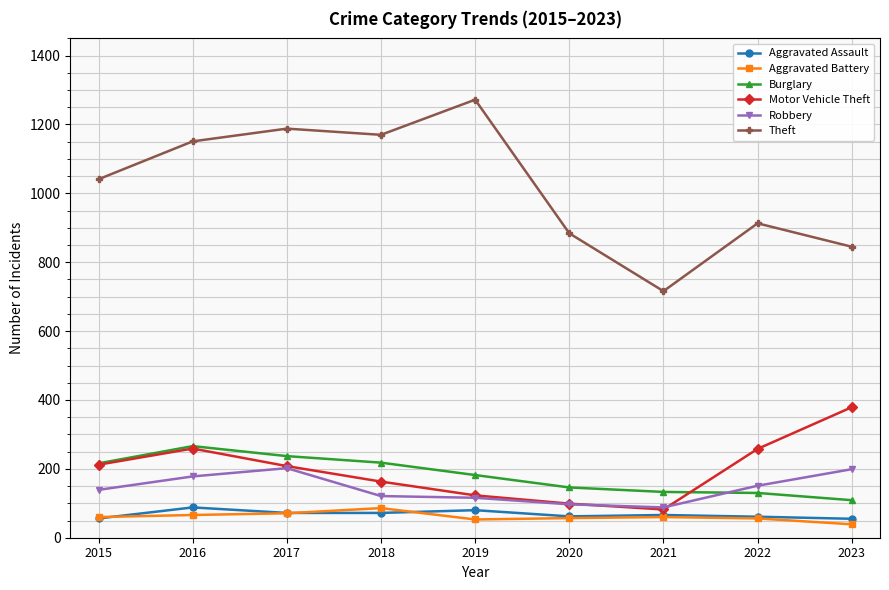

Is it true that Theft equals 716 at 2021?

True